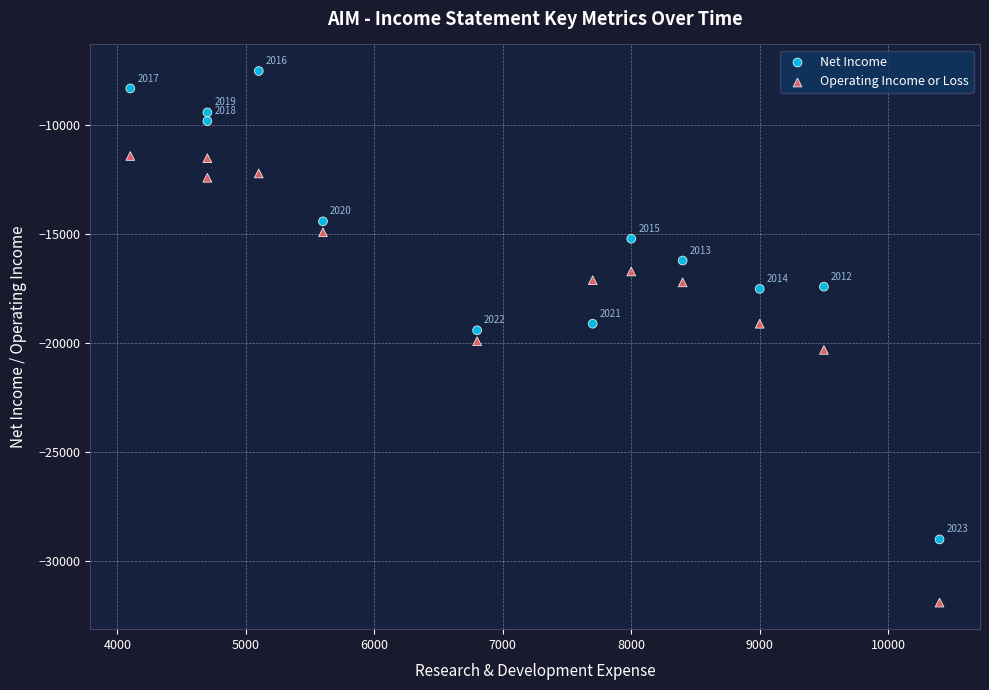

Which series contains the highest Y value?

Net Income